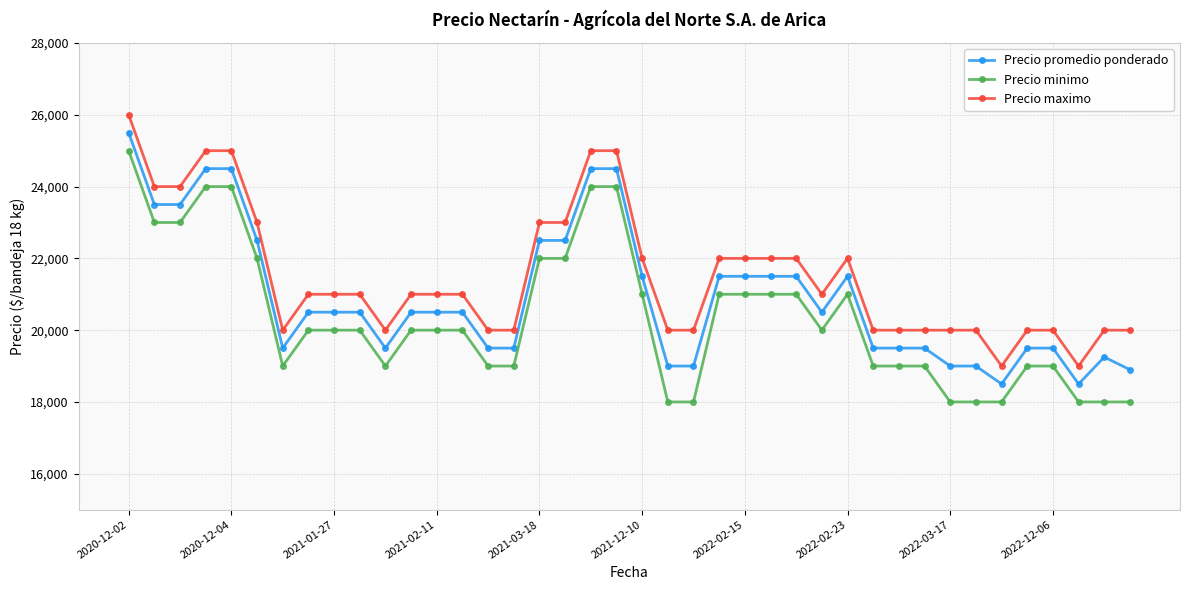

Which series has the largest total across all categories?

Precio maximo